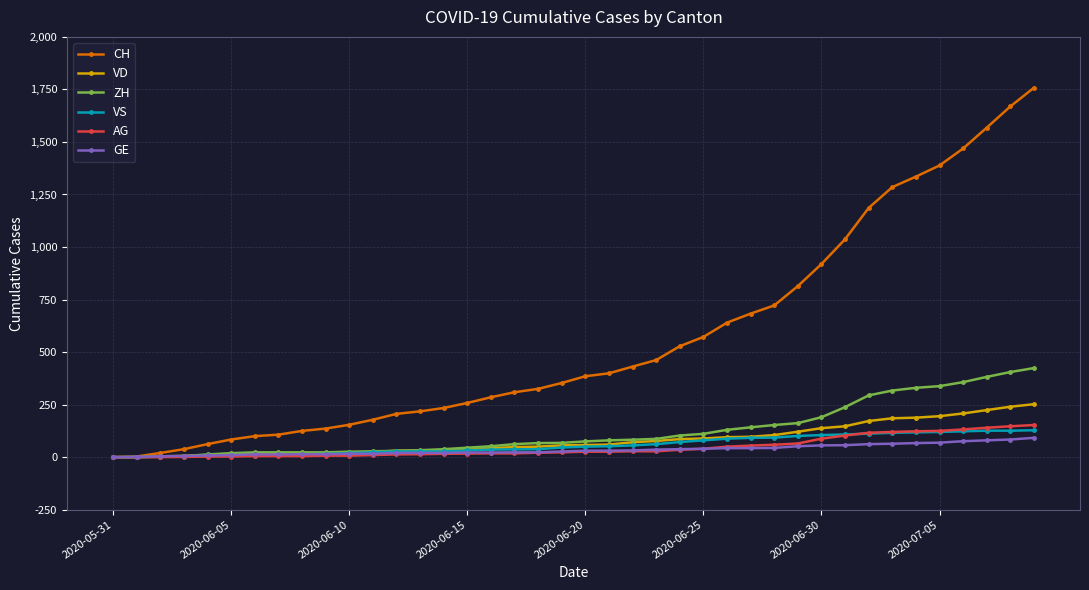

Which series has the largest total across all categories?

CH